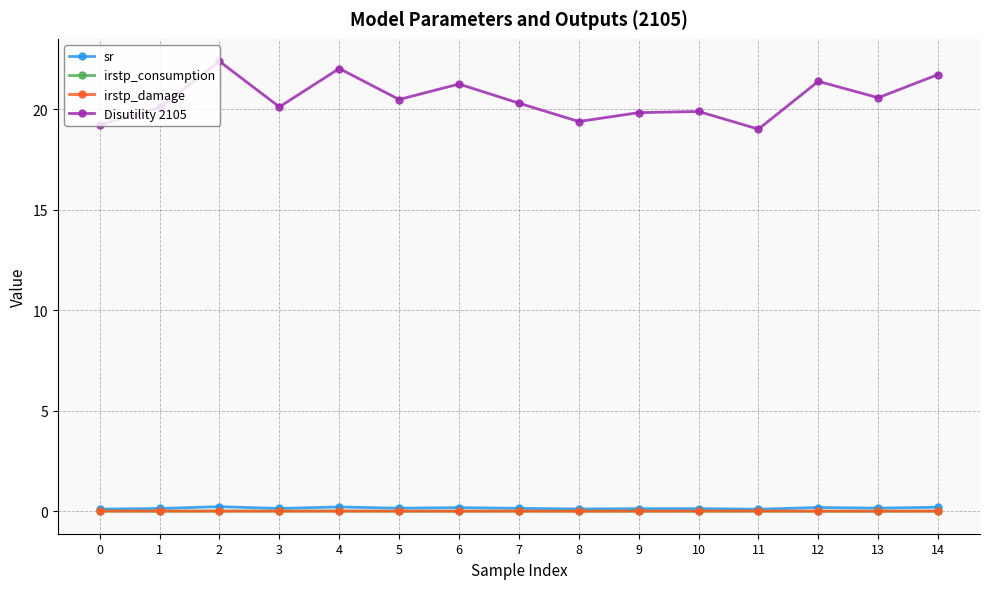

Which series has the largest total across all categories?

Disutility 2105